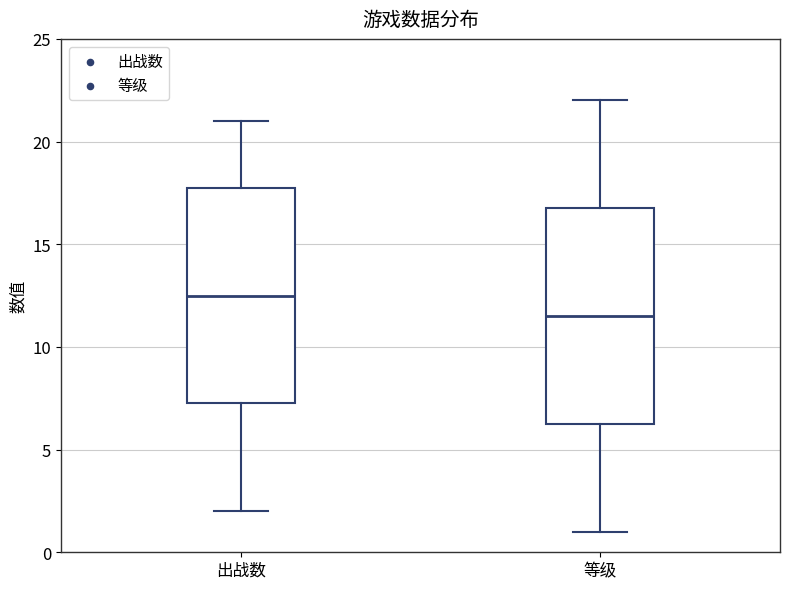

Where does the median line of the box for 出战数 sit on the y-axis? The values are not printed on the chart, so give them approximately, as read against the axis.

12.5